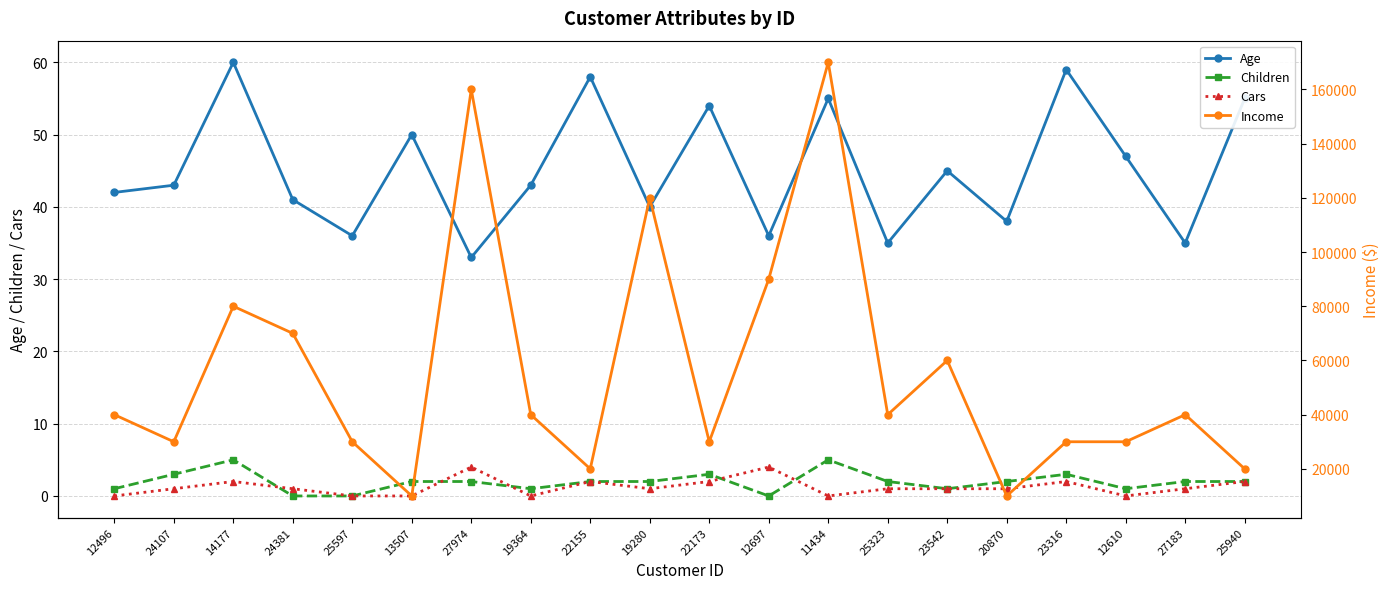

Count the Children values in the range 1 to 3.

15